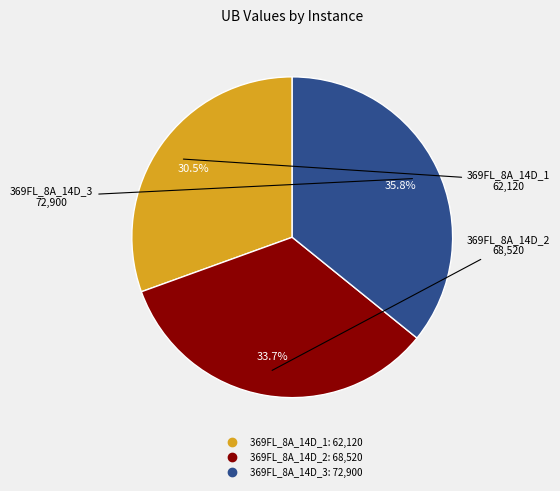

Which category has the biggest portion of the pie?

369FL_8A_14D_3